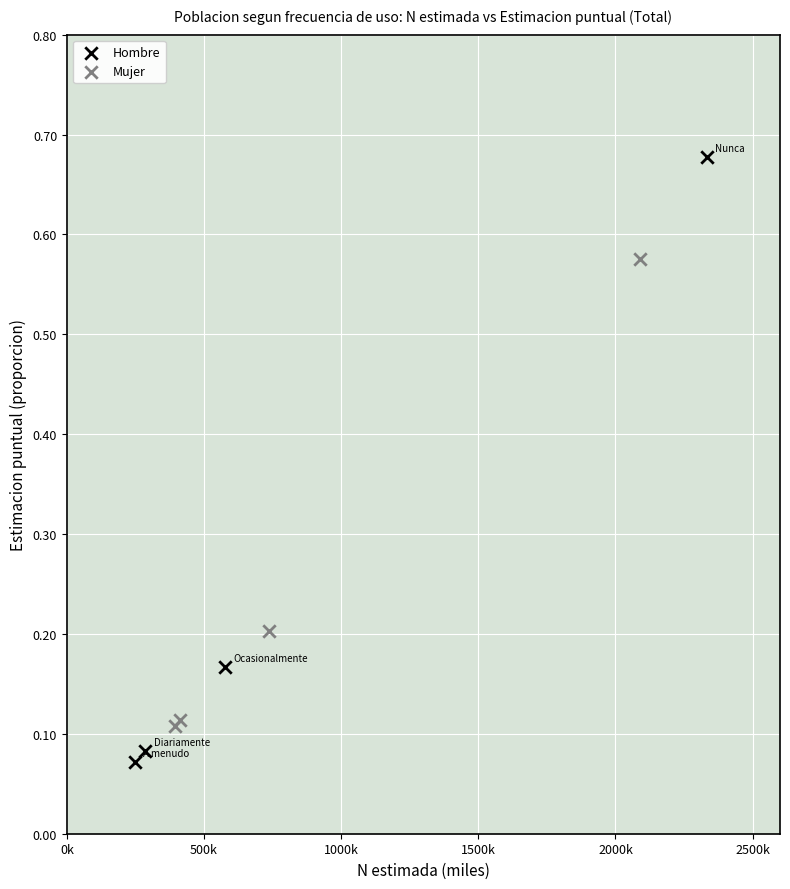

Which series has the largest Y range (max minus min)?

Hombre